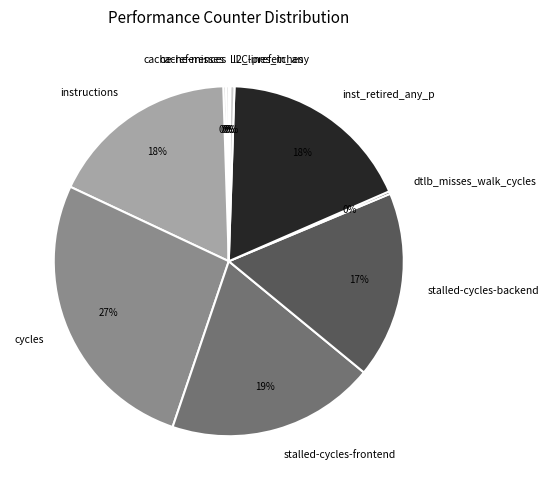

Which category has the biggest portion of the pie?

cycles